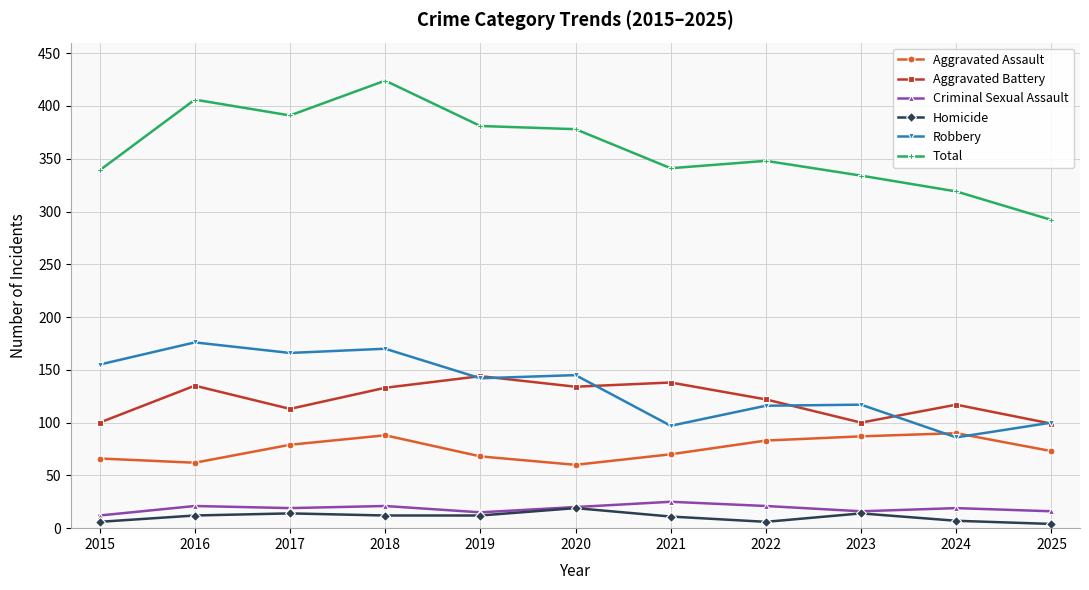

Is it true that Aggravated Battery equals 138 at 2021?

True